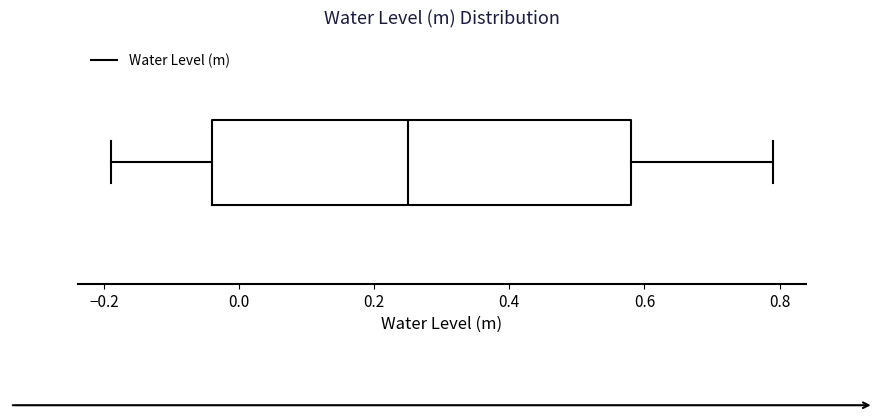

Where does the left whisker of the box end on the x-axis? The values are not printed on the chart, so give them approximately, as read against the axis.

-0.18